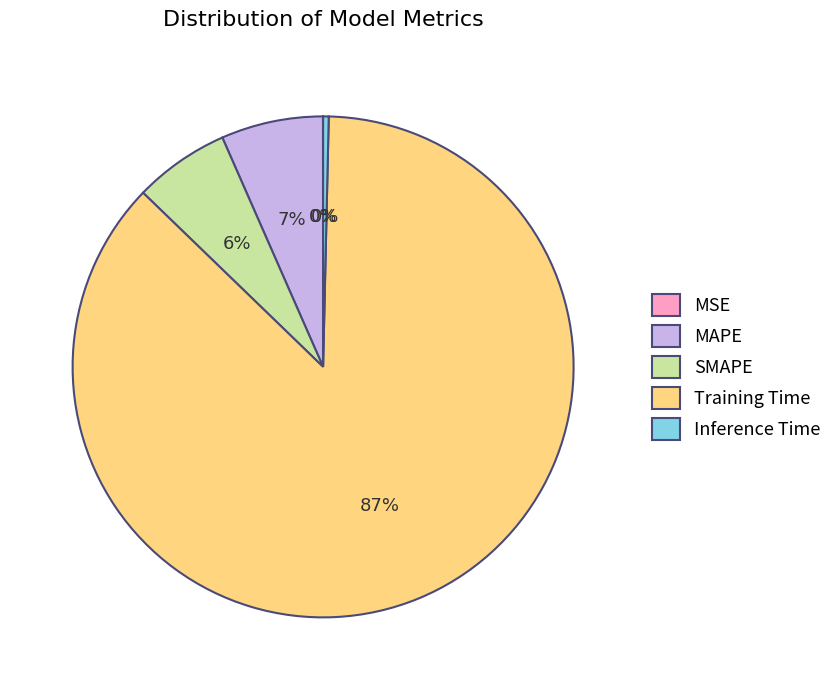

Is it true that Training Time is 87% of the pie?

True